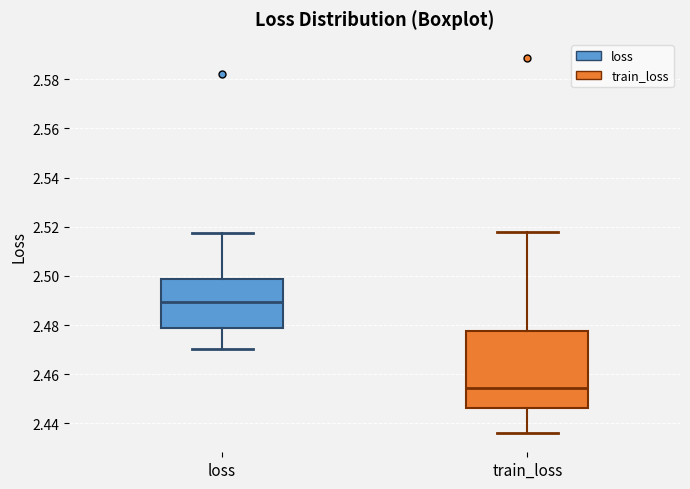

Comparing the boxes themselves (not the whiskers), which one is the tallest?

train_loss